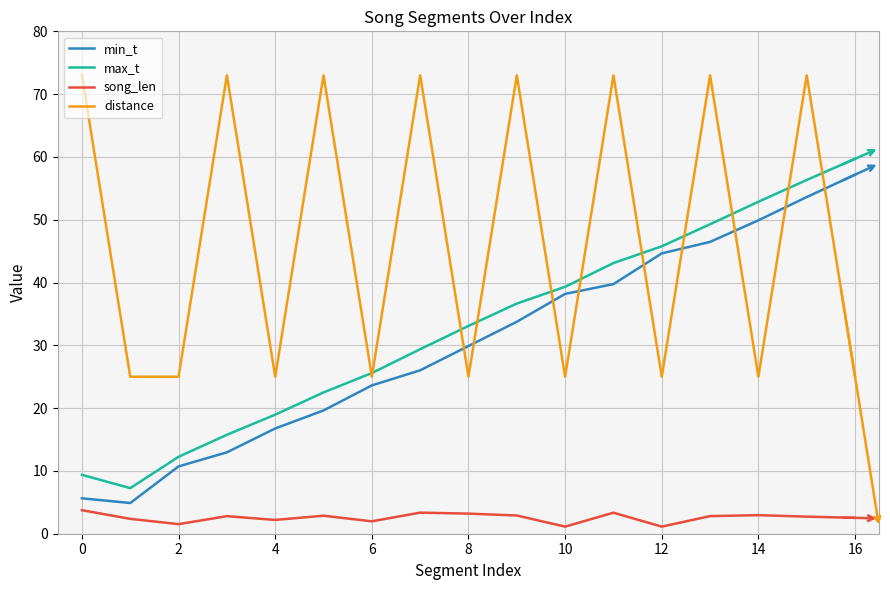

True or false: distance and song_len intersect in this chart.

False